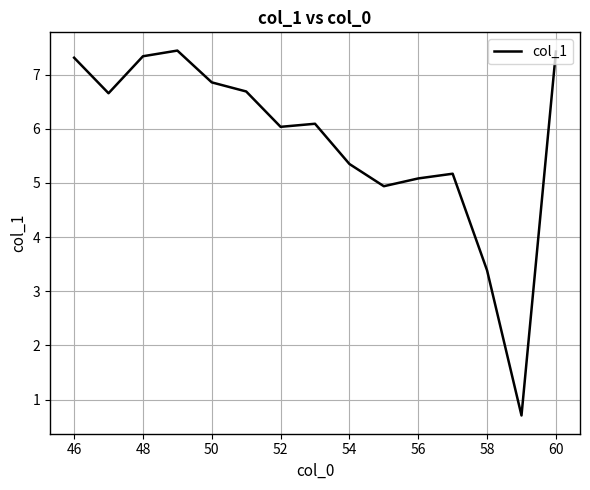

What is the difference between the maximum and minimum values?

6.7